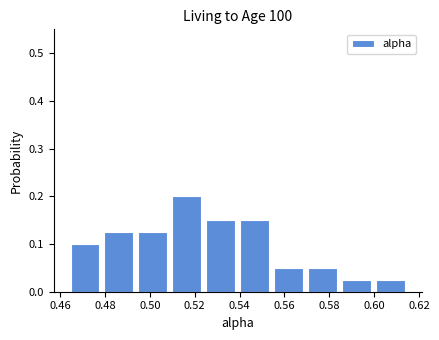

How tall is the bar that spans 0.540 to 0.554 on the x-axis? Neither the bar edges nor the heights are printed on the chart, so give them approximately, as read against the axes.

0.15